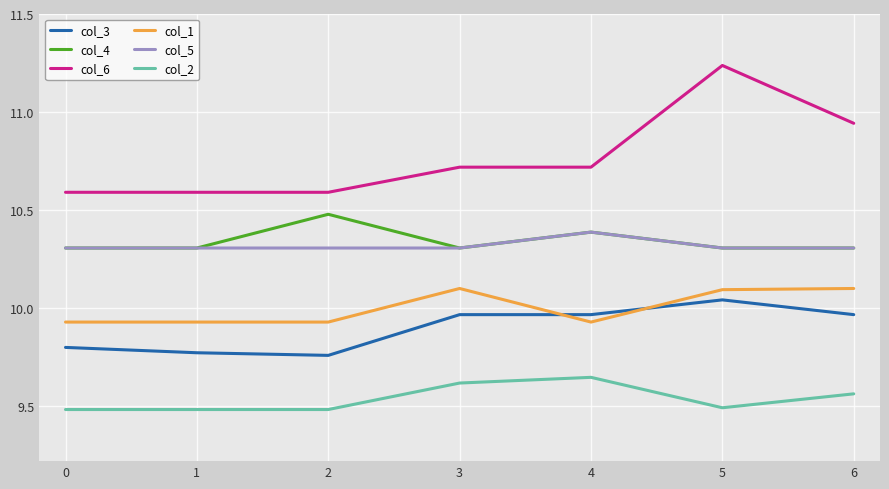

What is the minimum value shown in the chart?

9.5